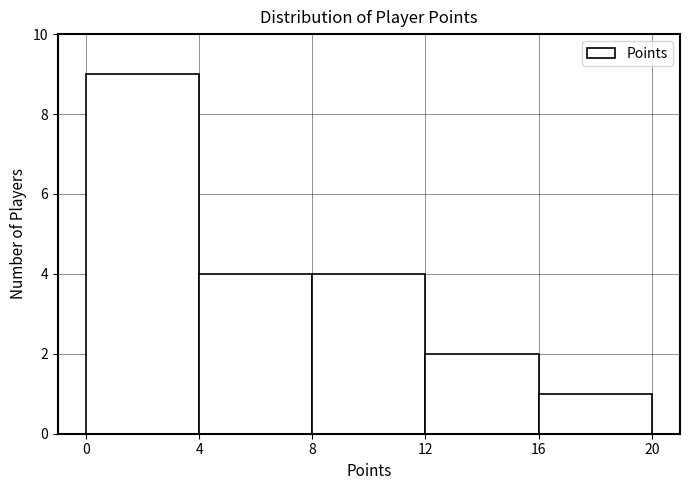

Over which range of the x-axis is the bar tallest?

0 to 4